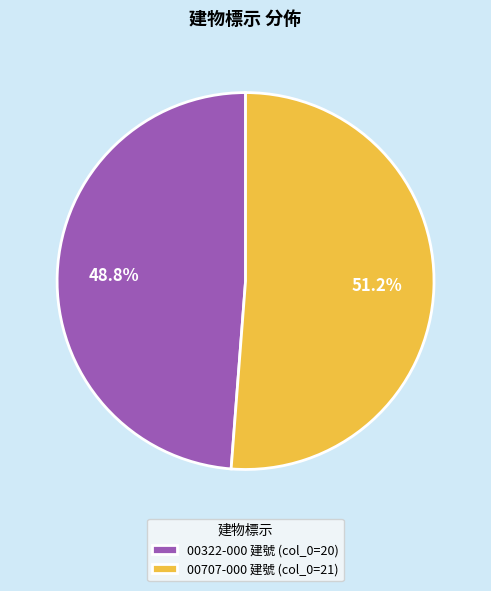

To the nearest percent, what is the average slice percentage?

50%